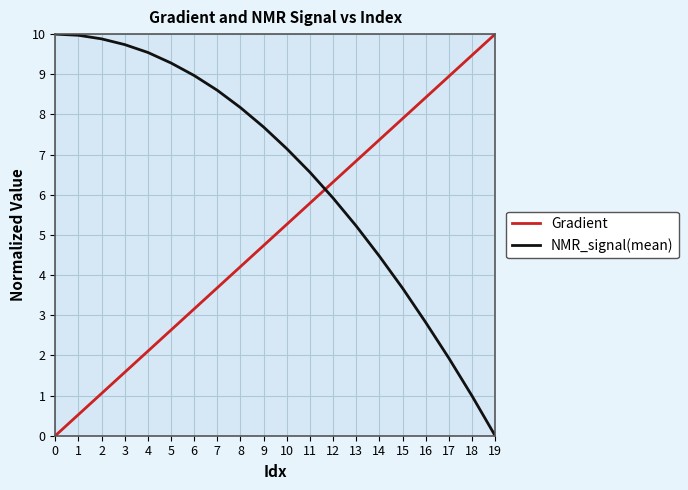

Reading right to left, extract all data points from this chart.

Gradient: 19=10.0	18=9.5	17=8.9	16=8.4	15=7.9	14=7.4	13=6.8	12=6.3	11=5.8	10=5.3	9=4.7	8=4.2	7=3.7	6=3.2	5=2.6	4=2.1	3=1.6	2=1.1	1=0.5	0=0.0
NMR_signal(mean): 19=0.0	18=1.0	17=1.9	16=2.8	15=3.7	14=4.5	13=5.2	12=5.9	11=6.6	10=7.1	9=7.7	8=8.2	7=8.6	6=9.0	5=9.3	4=9.5	3=9.7	2=9.9	1=10.0	0=10.0